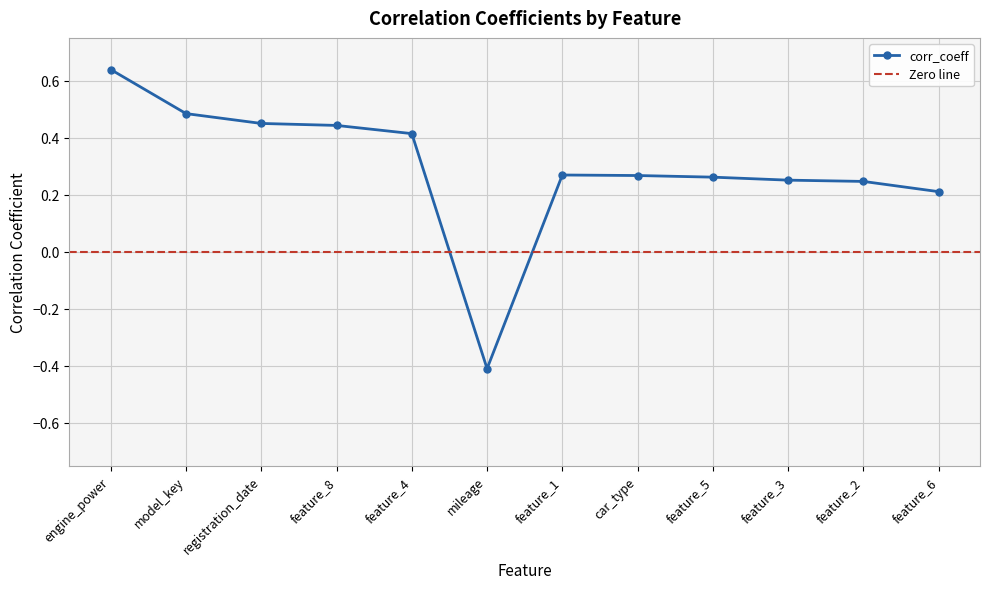

Is this an area chart (filled region under the line)?

No